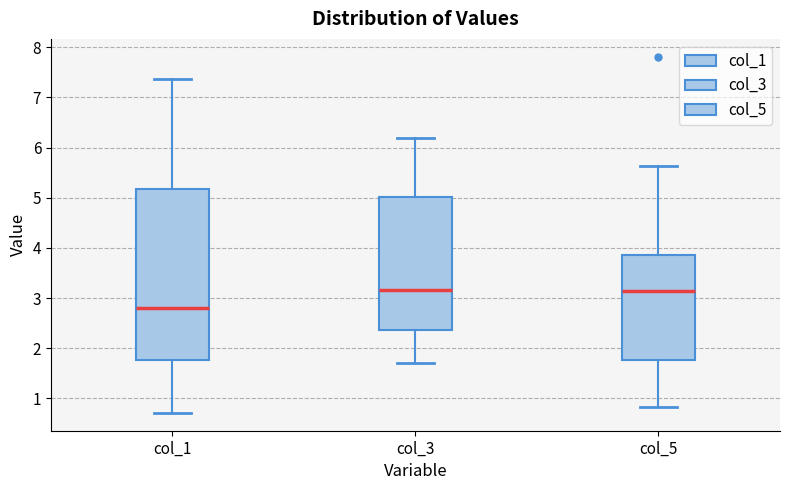

Comparing the boxes themselves (not the whiskers), which one is the tallest?

col_1